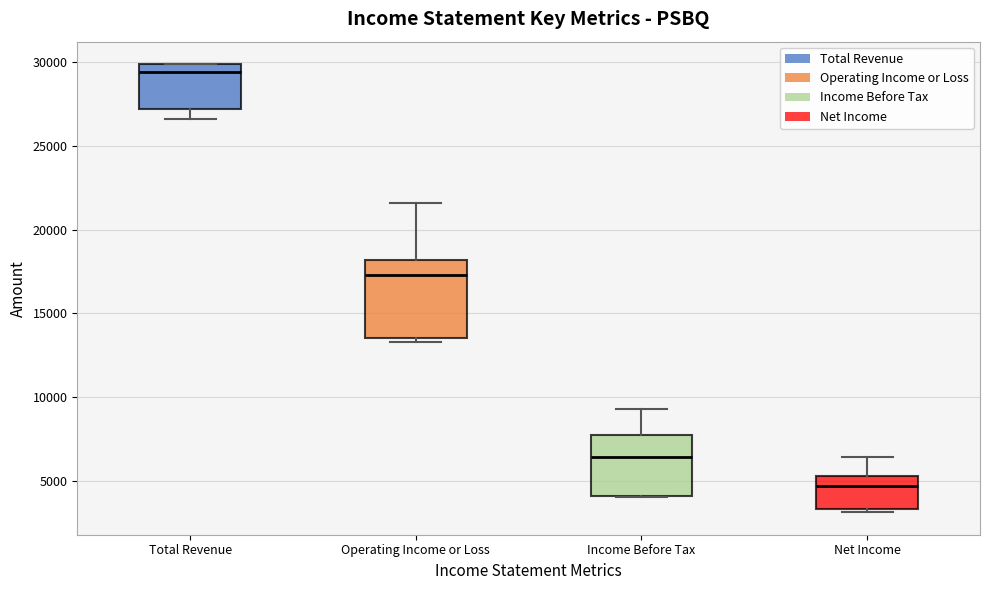

Which box has the highest median line?

Total Revenue